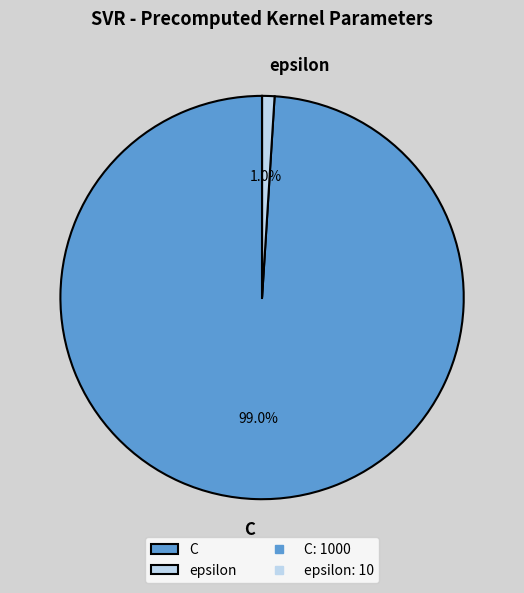

Rank the categories by value from lowest to highest.

epsilon, C